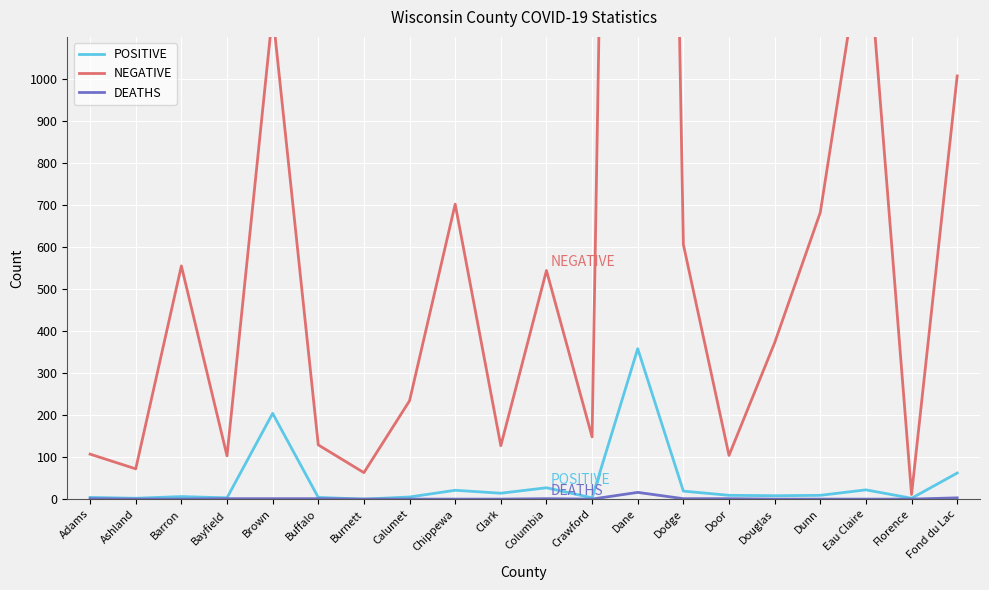

What are all the series names shown in the legend?

POSITIVE, NEGATIVE, DEATHS